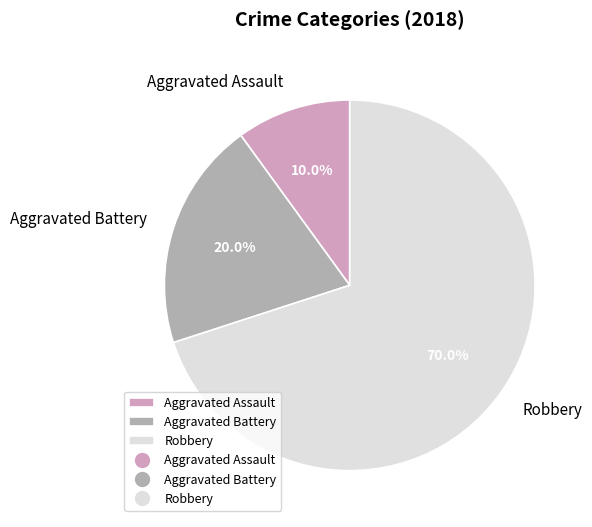

Does Aggravated Battery represent more than half of the total?

No